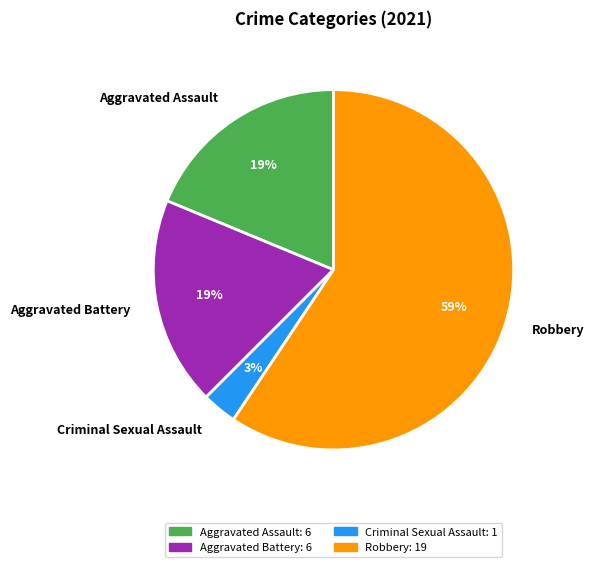

Which slice is the smallest?

Criminal Sexual Assault